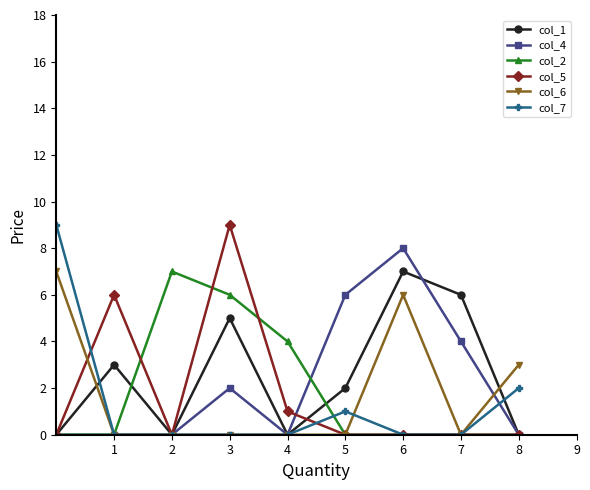

At how many categories does at least one series exceed 0?

9